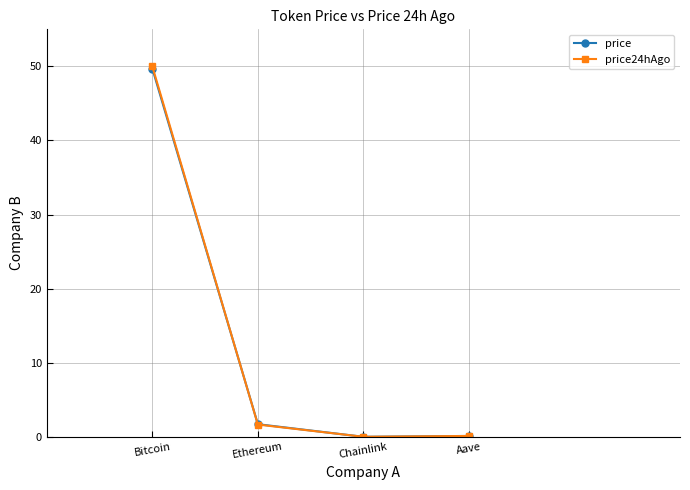

What is the approximate value of price at Bitcoin?

49.7